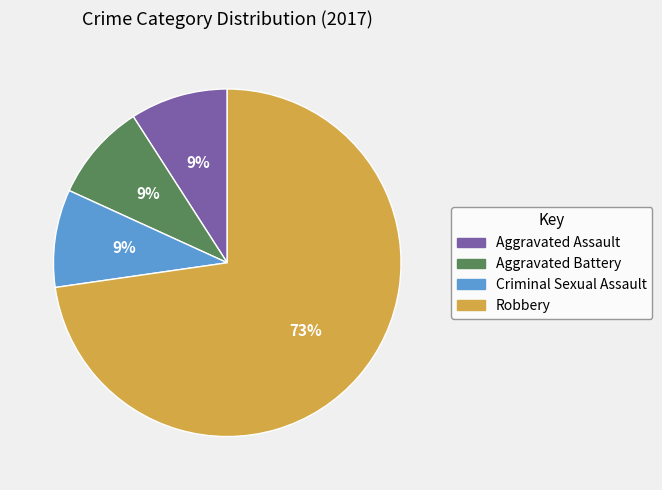

How many segments does this pie chart have?

4